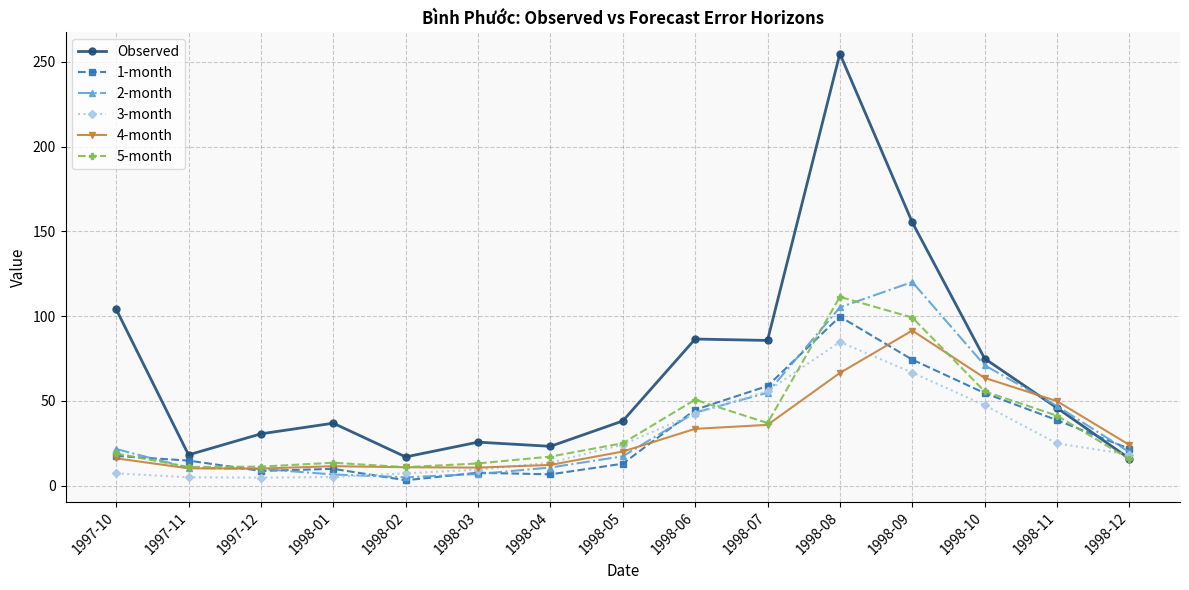

Does the chart display data point markers on the line(s)?

Yes